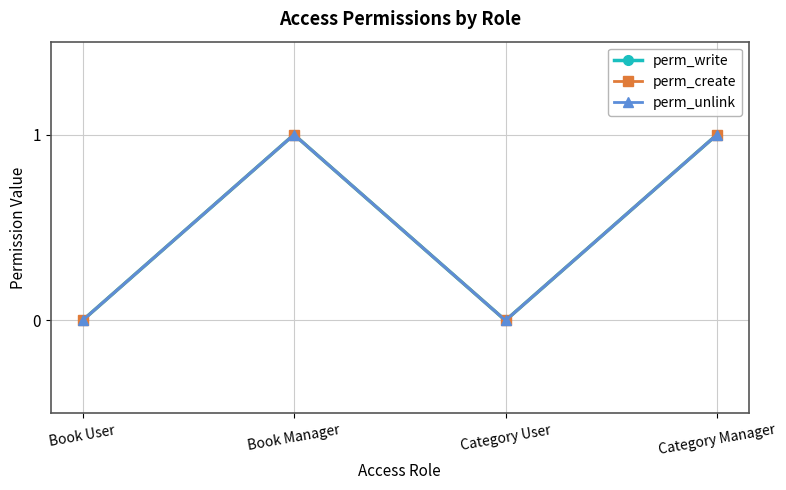

Rank the categories by perm_write value from highest to lowest.

Book Manager, Category Manager, Book User, Category User